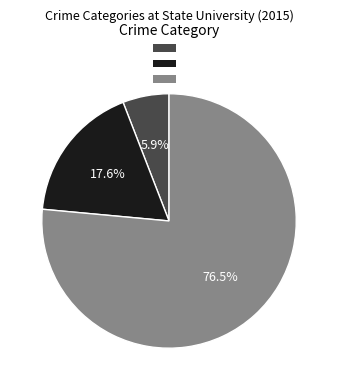

Is there a majority slice in this chart?

Yes